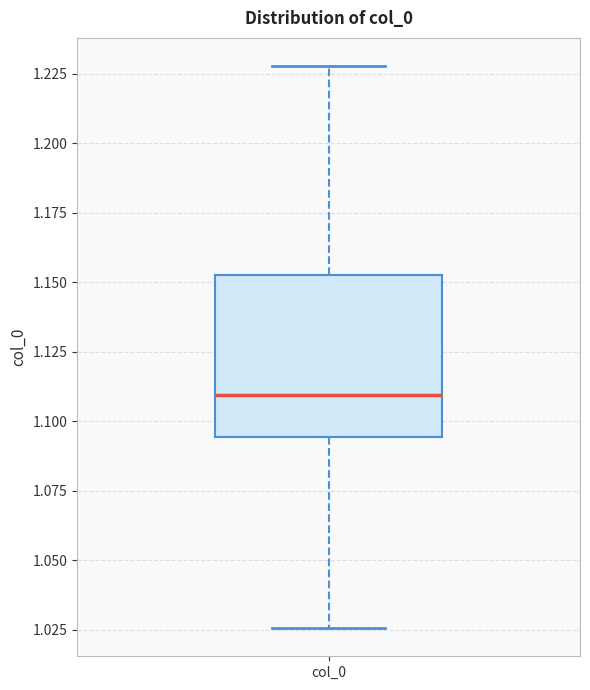

Where is the lower edge of the box for col_0 on the y-axis? The values are not printed on the chart, so give them approximately, as read against the axis.

1.095